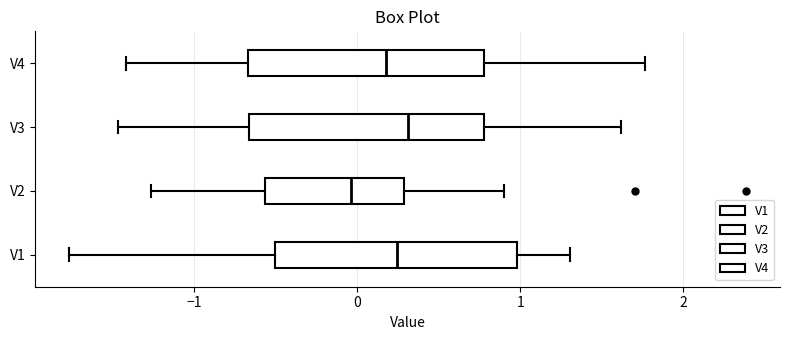

Reading bottom to top, transcribe this box plot: for each box, give where its median line is, the range the box spans, and where its two whiskers end, as read against the x-axis. The values are not printed on the chart, so give them approximately, as read against the axis.

V1: median 0.2, box -0.5 to 1.0, whiskers -1.8 to 1.3
V2: median 0.0, box -0.6 to 0.3, whiskers -1.3 to 0.9
V3: median 0.3, box -0.7 to 0.8, whiskers -1.5 to 1.6
V4: median 0.2, box -0.7 to 0.8, whiskers -1.4 to 1.8